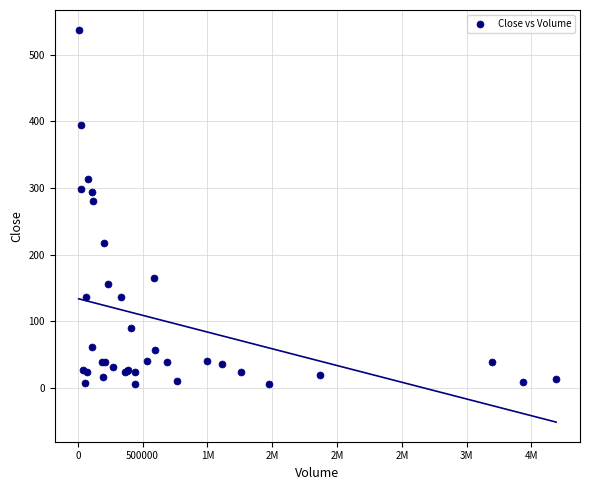

What Y value in the scatter plot is closest to 271?

281.1